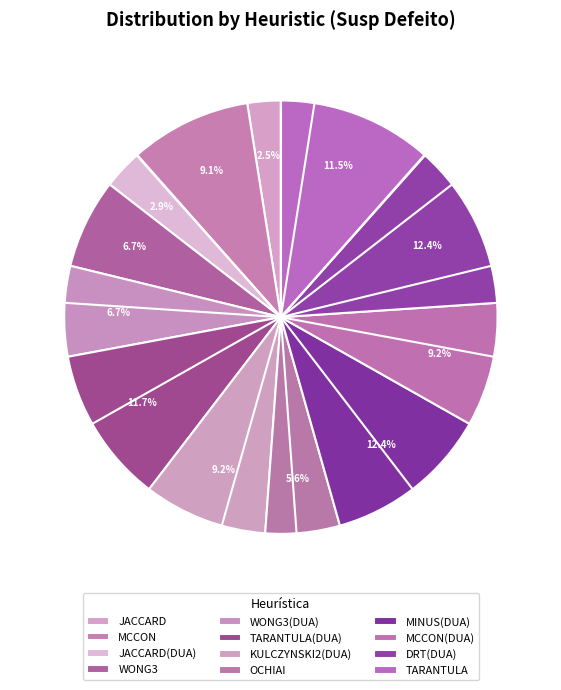

To the nearest percent, what percentage of the pie is MCCON(DUA)?

9%